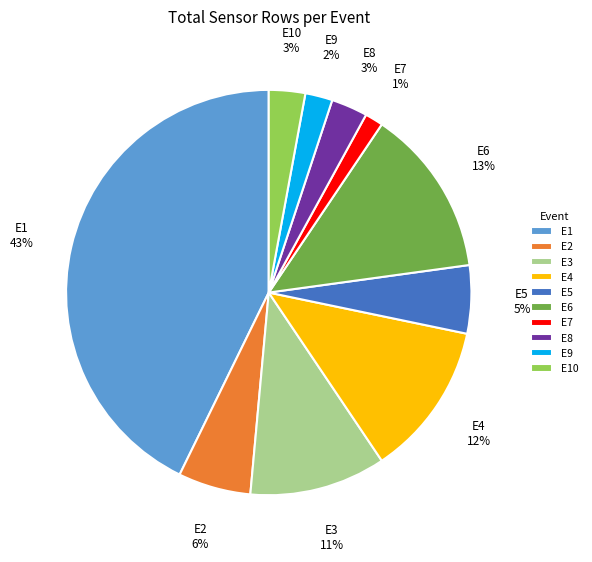

How many segments does this pie chart have?

10